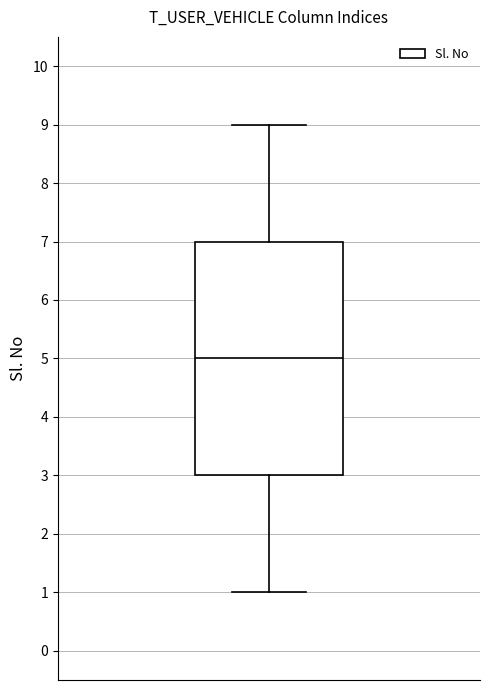

Where does the upper whisker of the box end on the y-axis? The values are not printed on the chart, so give them approximately, as read against the axis.

9